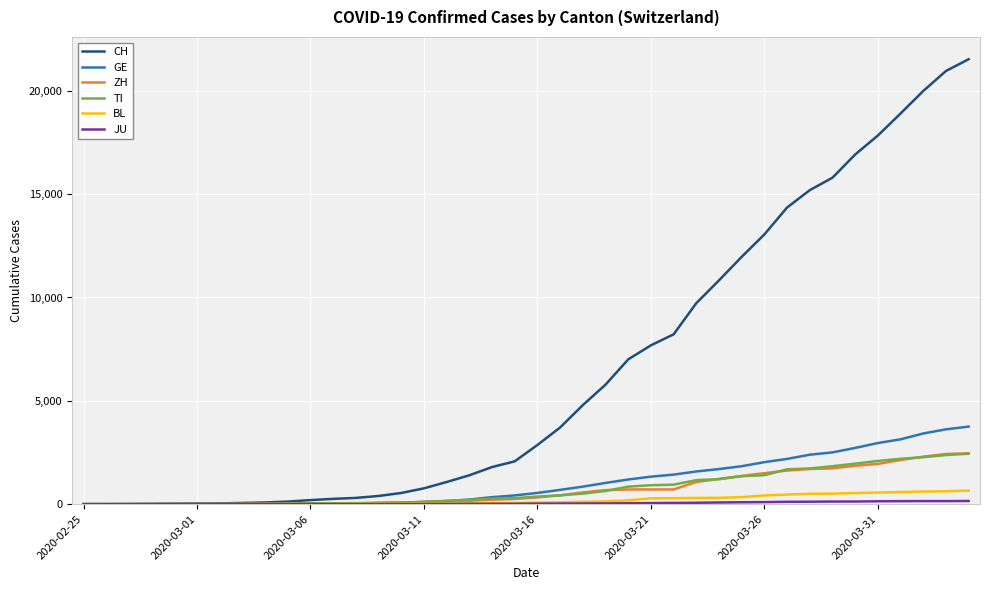

Which series has the widest spread of values?

CH